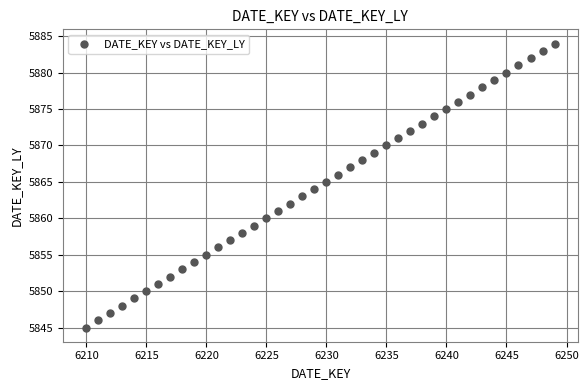

What is the range of X values (max minus min)?

39